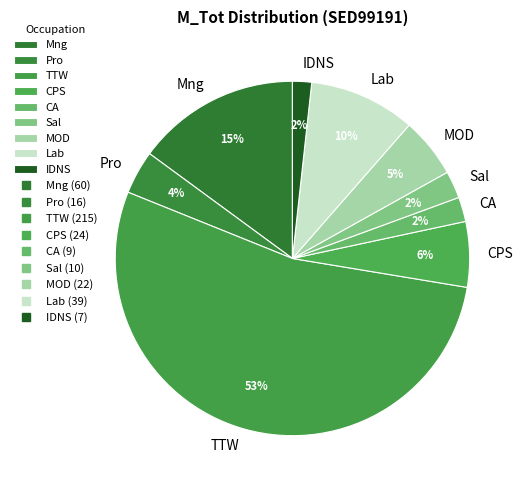

Which slice is the largest?

TTW